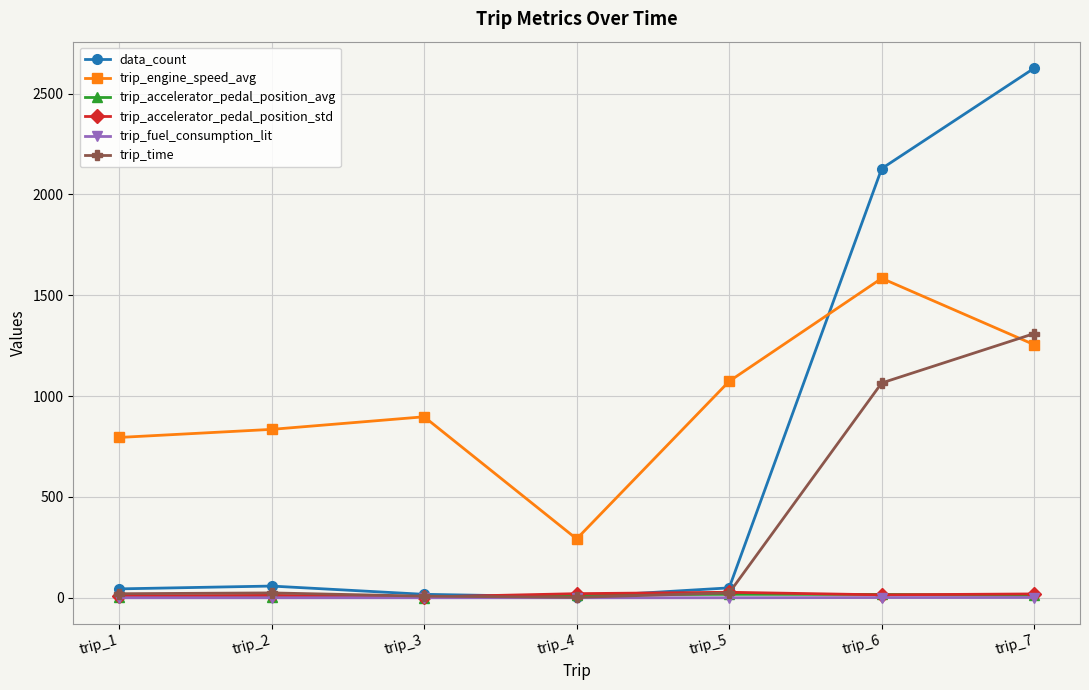

After their last crossing, which series has the higher values: trip_accelerator_pedal_position_avg or data_count?

data_count